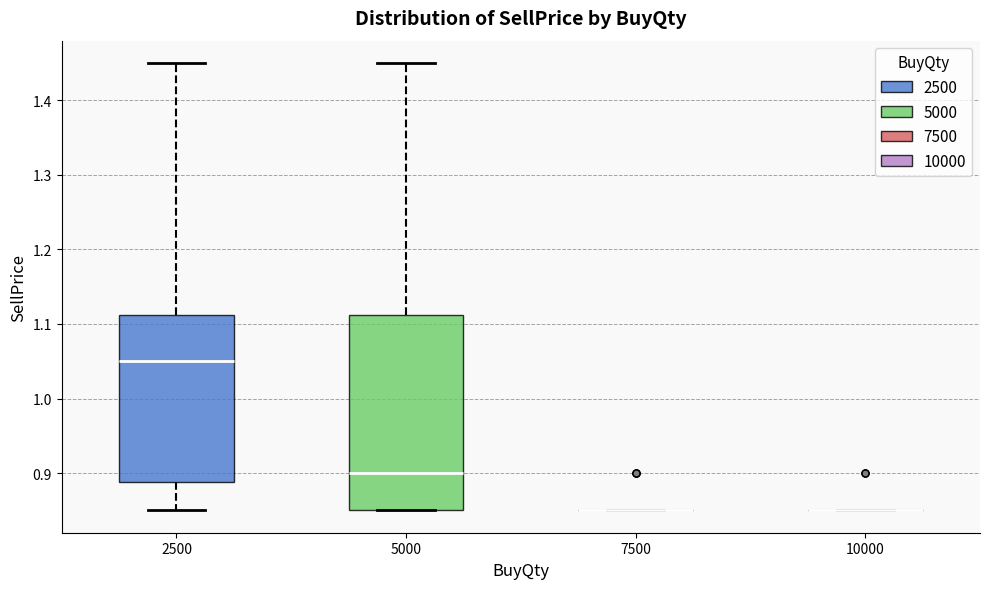

Which box is the tallest, from its lower edge to its upper edge?

5000